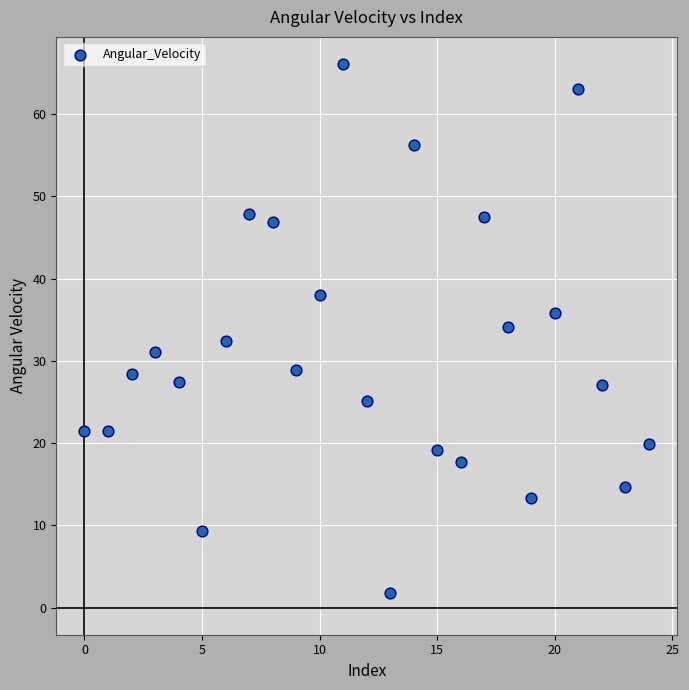

What is the range of Y values (max minus min)?

64.4